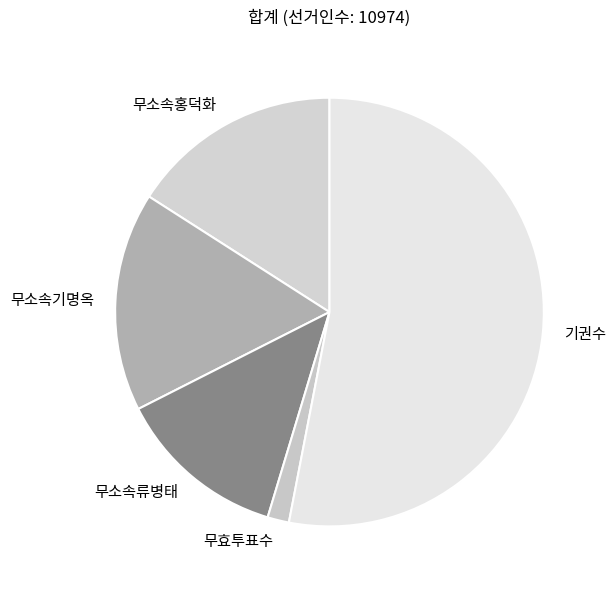

True or false: 무소속류병태 accounts for 20% of the total.

False